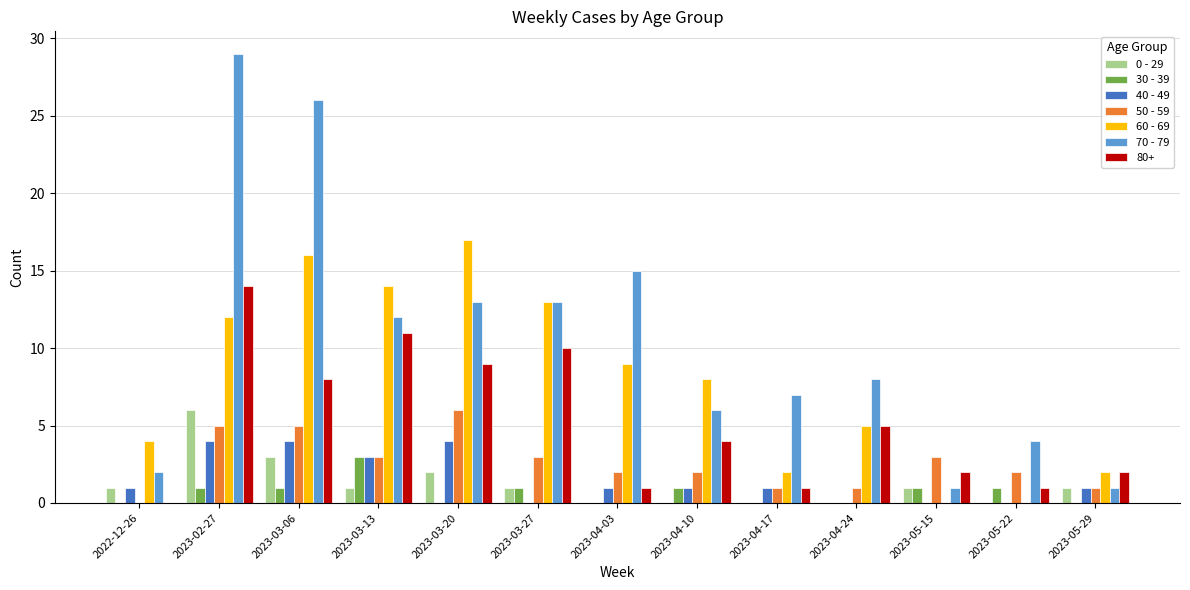

What is the total value across all series at 2023-04-17?

12